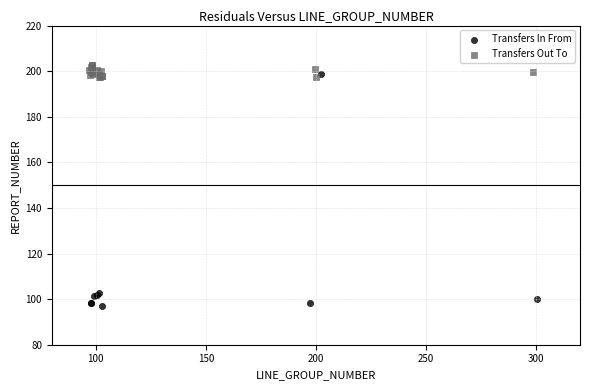

Which series has the largest Y range (max minus min)?

Transfers In From